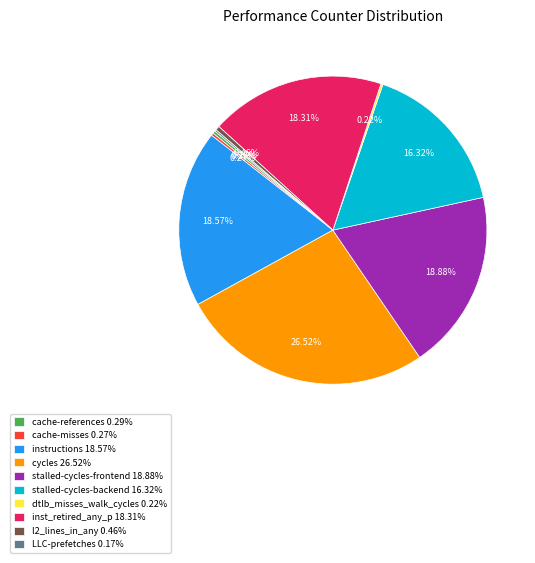

Is there a majority slice in this chart?

No